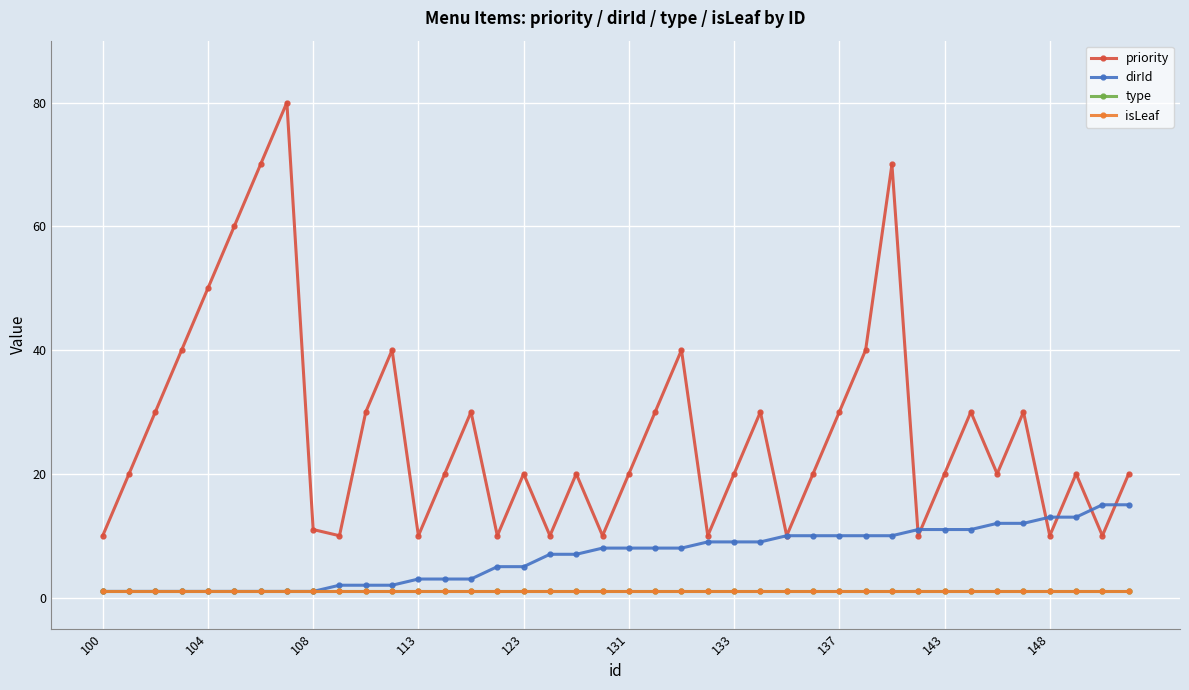

Which series ends up on top after the final intersection of dirId and priority?

priority